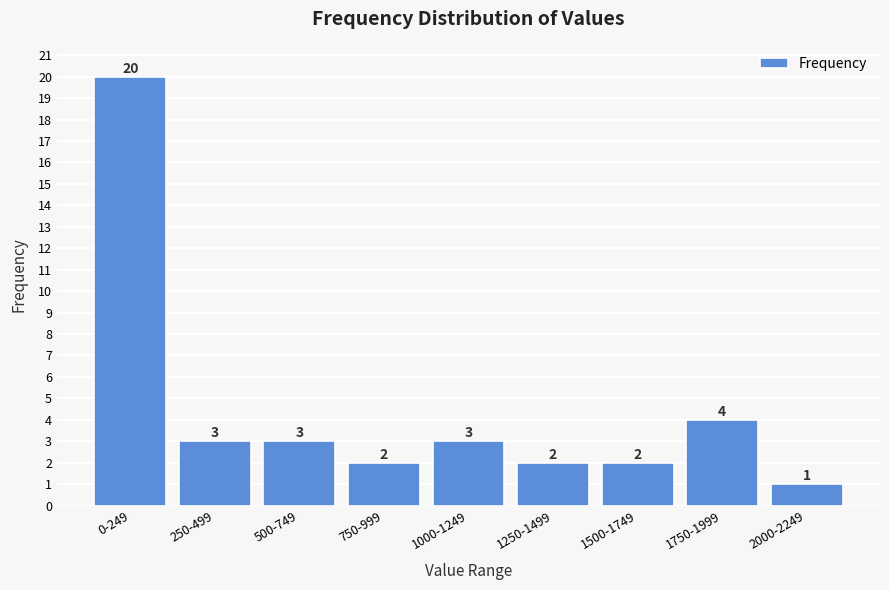

Reading right to left, transcribe all the data shown in this chart.

1	4	2	2	3	2	3	3	20